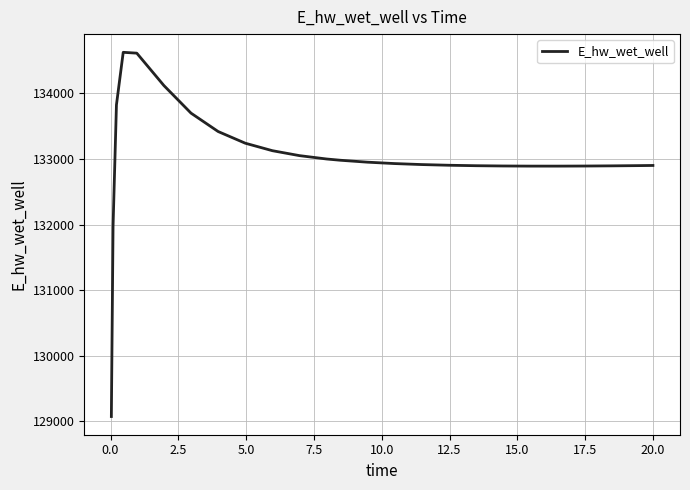

What is the difference between the maximum and minimum values?

5557.4